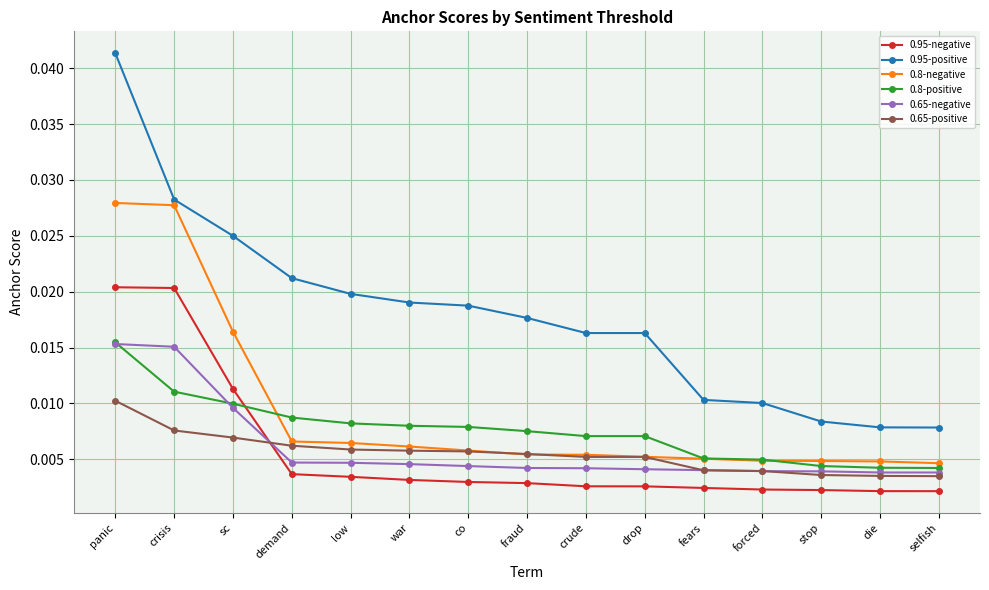

True or false: 0.8-negative and 0.95-negative cross at least once.

False